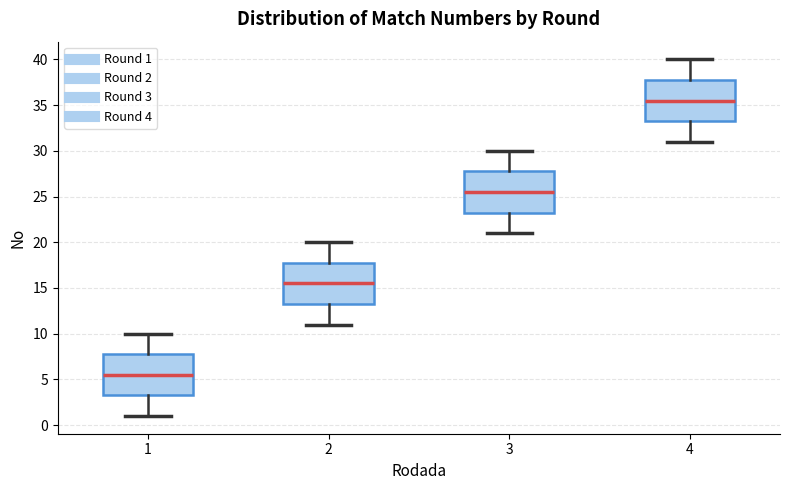

Reading left to right, read every box against the y-axis: the position of its median line, the range the box covers, and the ends of its whiskers. The values are not printed on the chart, so give them approximately, as read against the axis.

1: median 5.5, box 3.5 to 8.0, whiskers 1.0 to 10.0
2: median 15.5, box 13.5 to 18.0, whiskers 11.0 to 20.0
3: median 25.5, box 23.5 to 28.0, whiskers 21.0 to 30.0
4: median 35.5, box 33.5 to 38.0, whiskers 31.0 to 40.0